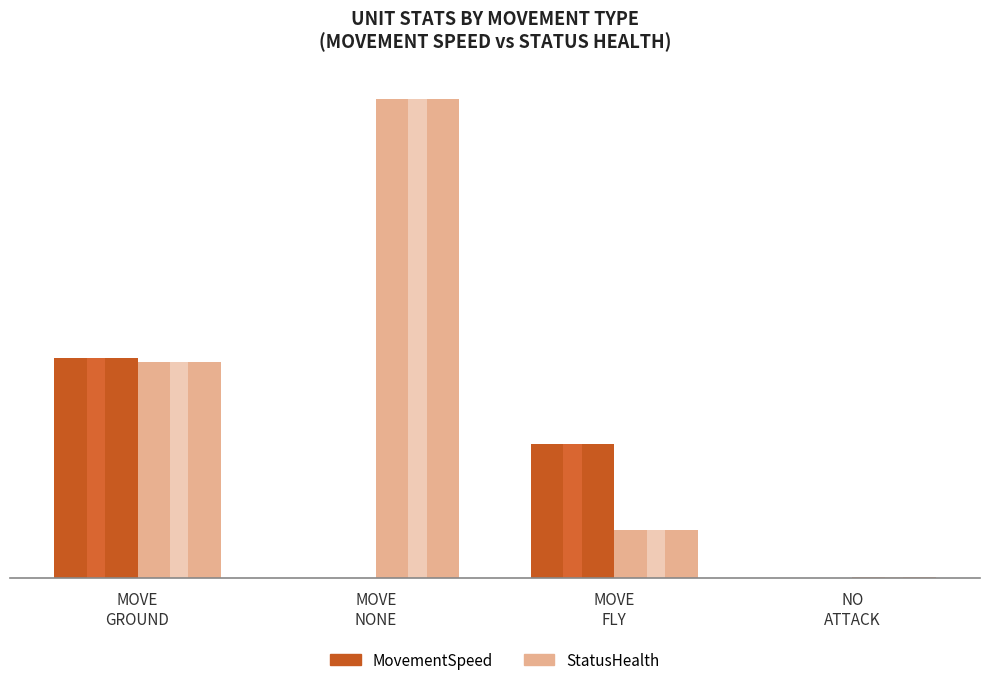

Between MOVE
GROUND and NO
ATTACK, which is larger?

MOVE
GROUND